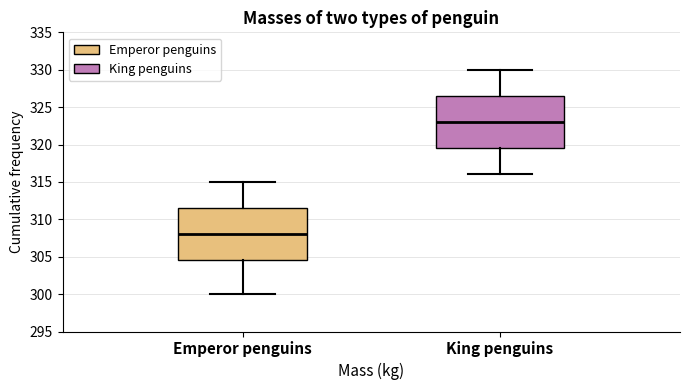

Which box has the lowest median line?

Emperor penguins